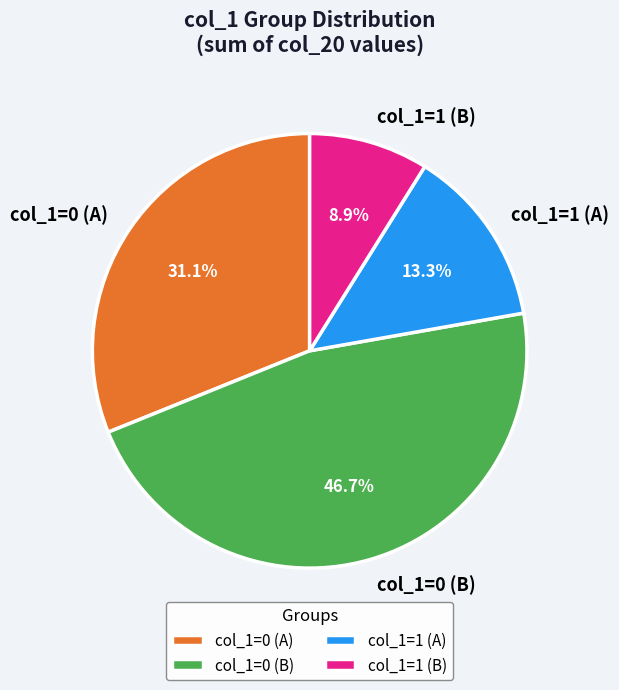

What portion of the pie excludes col_1=1 (A)?

86.7%